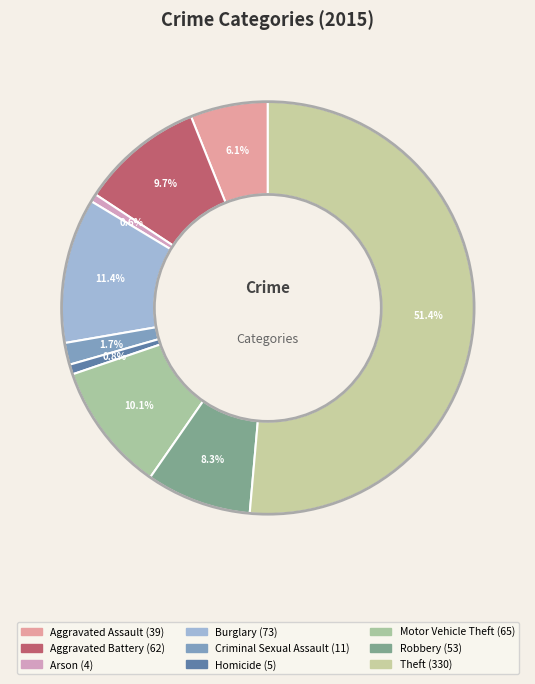

Is it true that Aggravated Assault is 17% of the pie?

False